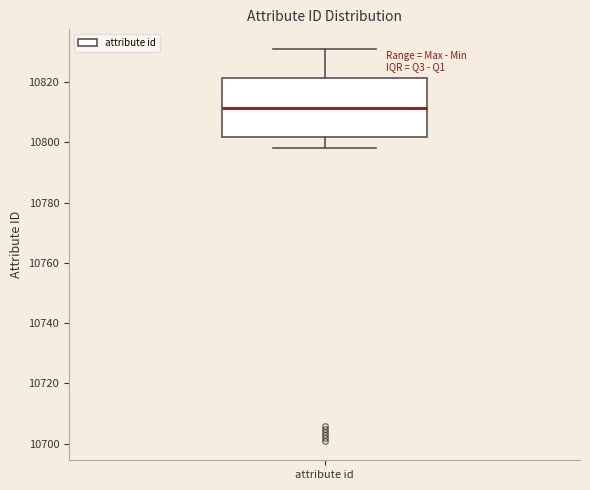

Where is the upper edge of the box for attribute id on the y-axis? The values are not printed on the chart, so give them approximately, as read against the axis.

10822